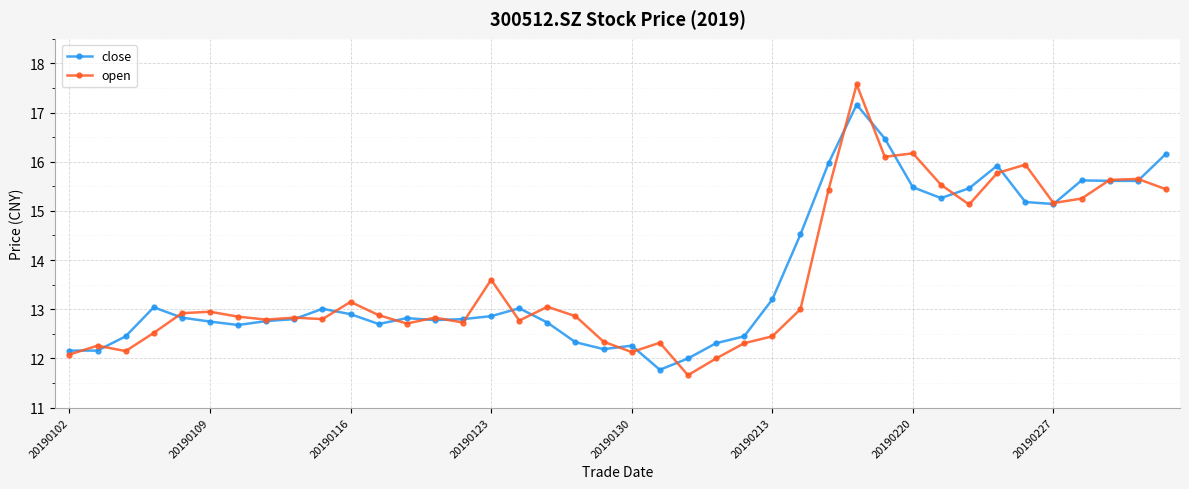

True or false: close has more than 1 interior local peaks.

True